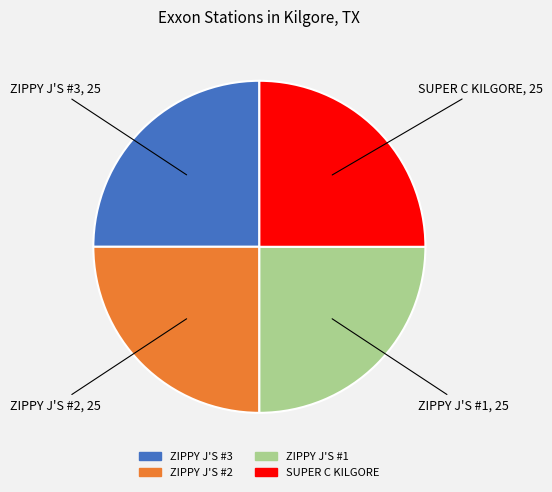

Is it true that ZIPPY J'S #1 is 34% of the pie?

False